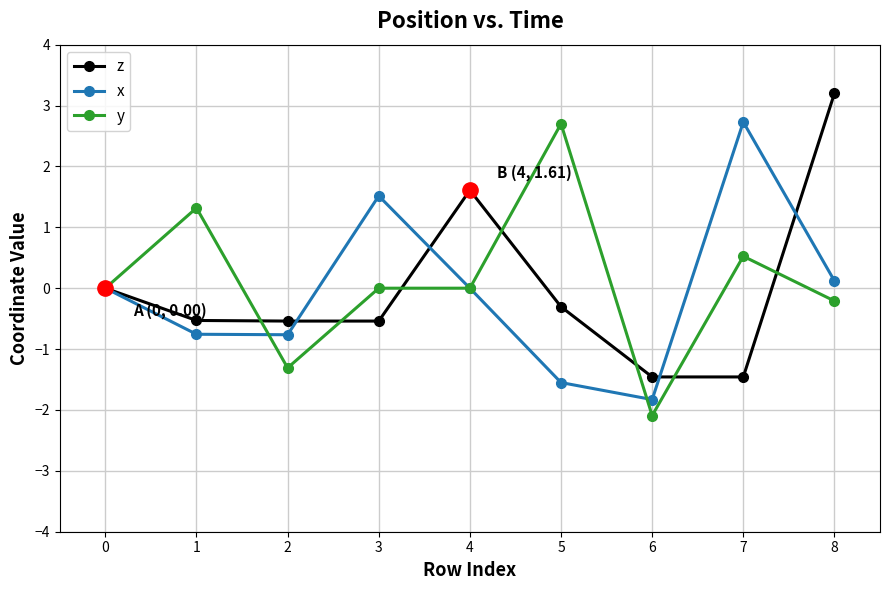

The value of z at 2 is -0.9. True or false?

False